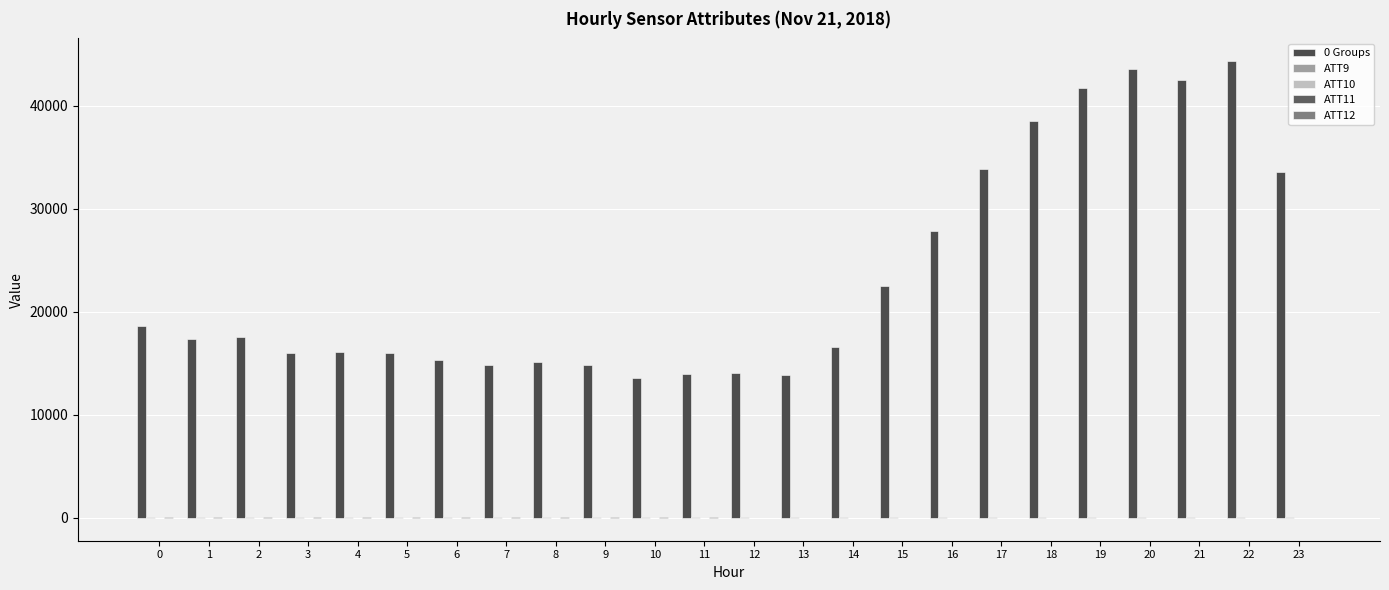

Is the value of ATT11 at 4 greater than the value of ATT12 at 23?

Yes